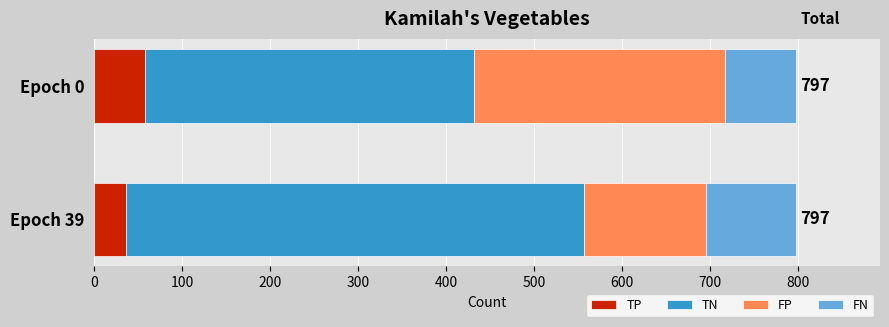

Which category has the highest value in the TP series?

Epoch 0